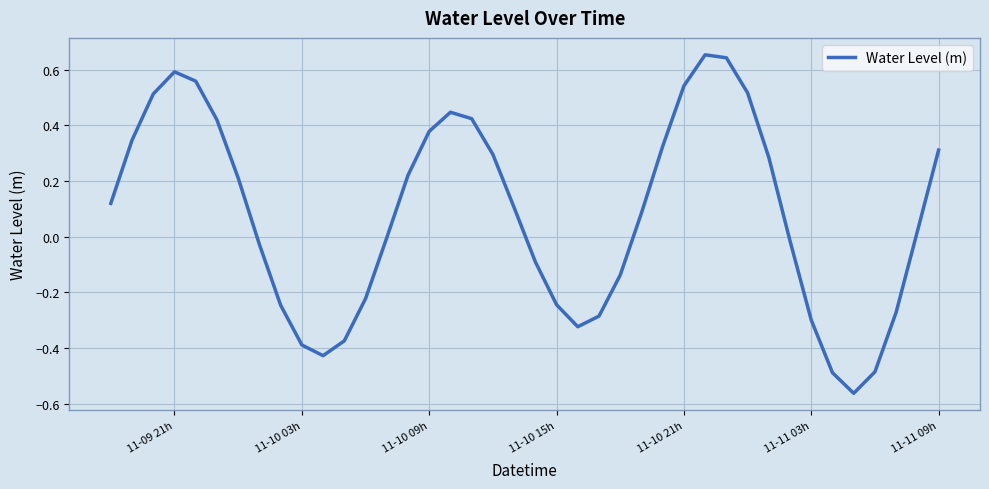

What is the difference between the maximum and minimum values?

1.2